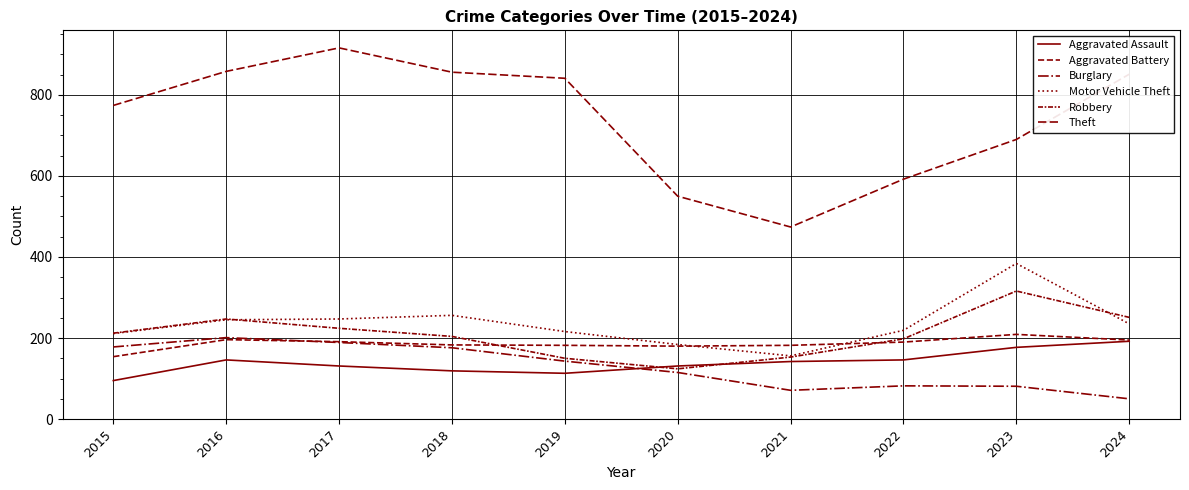

True or false: Aggravated Battery has a value of 121 at 2023.

False